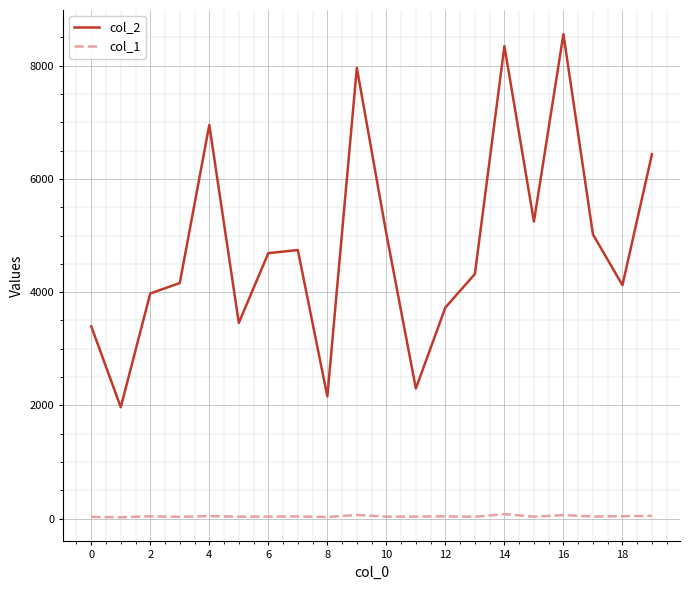

What is the lowest value of the col_2 series?

1968